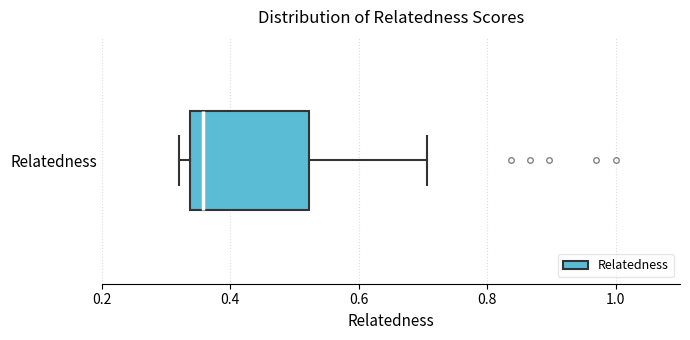

Where does the right whisker of the box for Relatedness end on the x-axis? The values are not printed on the chart, so give them approximately, as read against the axis.

0.70